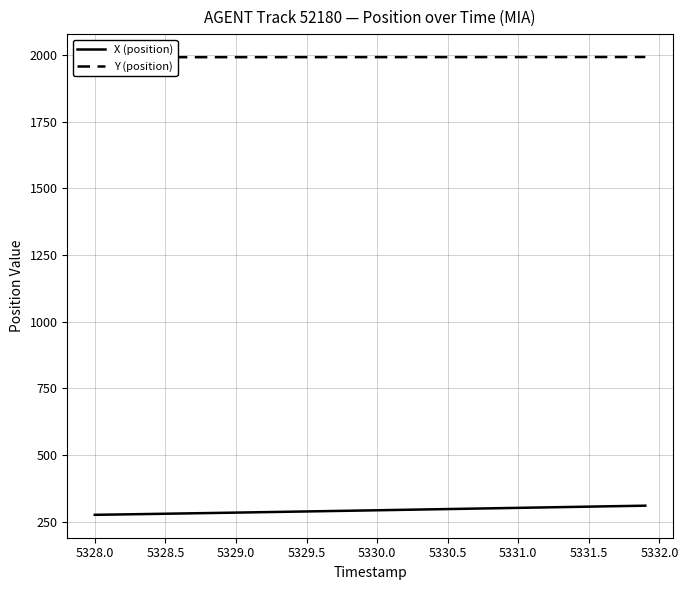

What is the maximum value for X (position)?

310.7